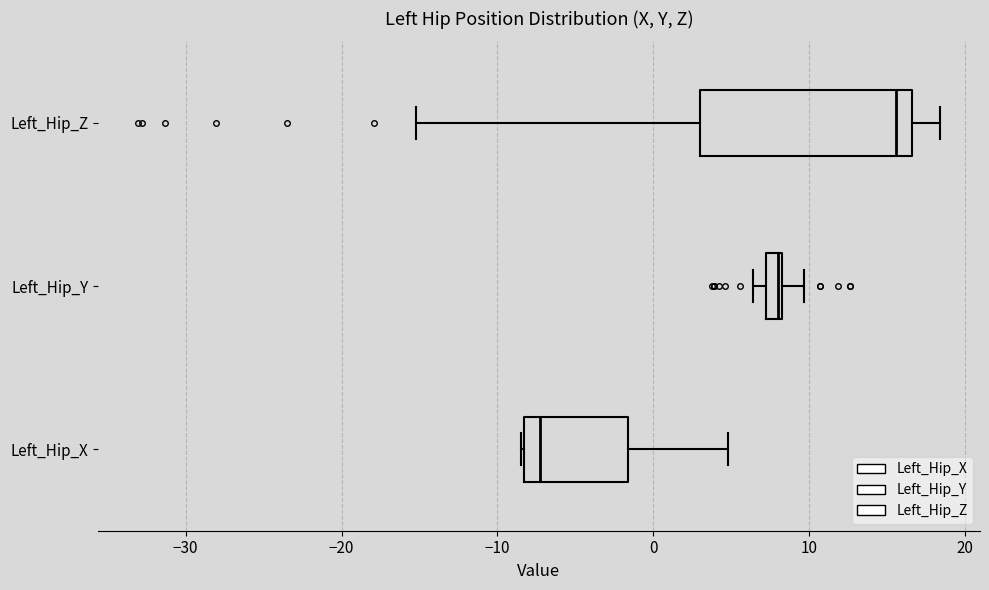

Which box's median line is the furthest to the left?

Left_Hip_X